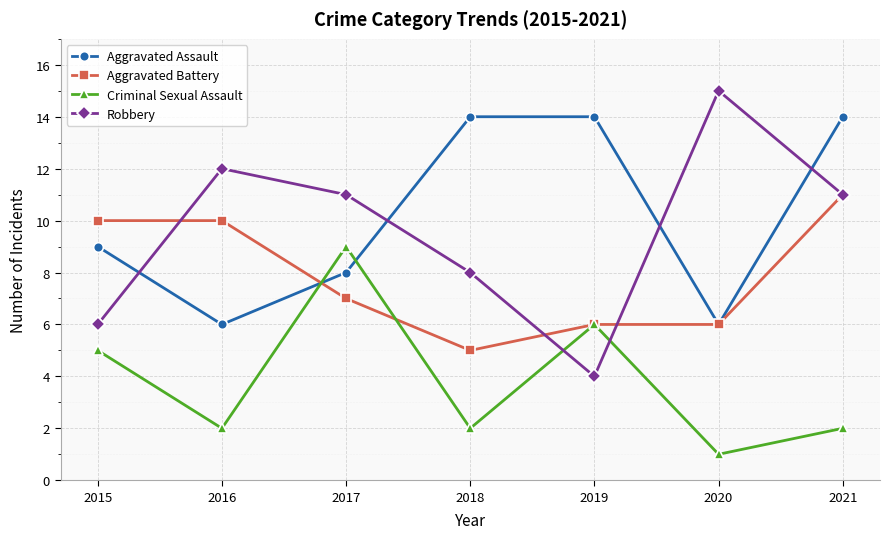

What is the value of the Aggravated Battery point at the 6th from the left?

6